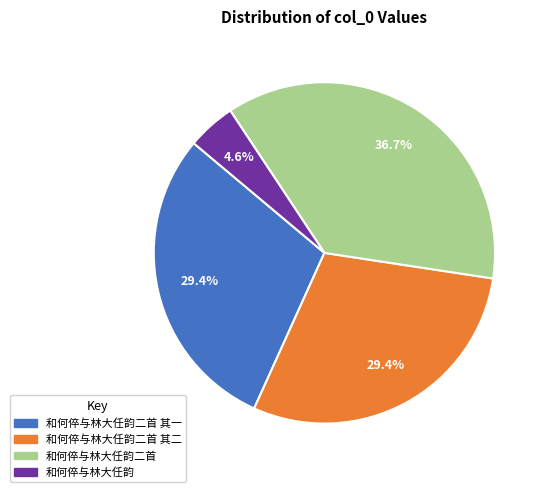

Is 和何倅与林大任韵二首 其一 the majority of the pie?

No